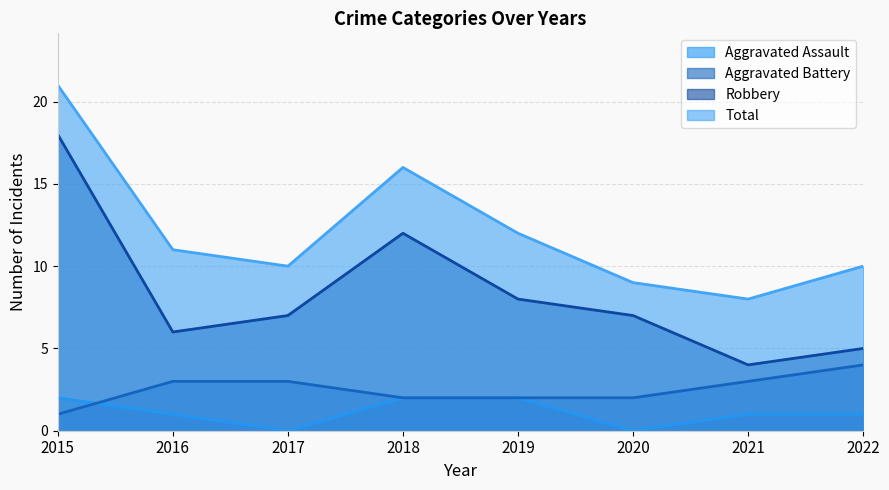

True or false: Aggravated Assault has a value of 2 at 2015.

True